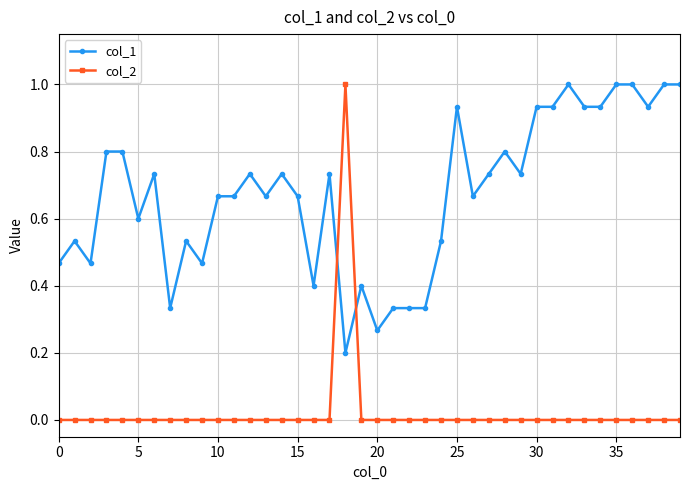

Which series has the largest range (max minus min)?

col_2